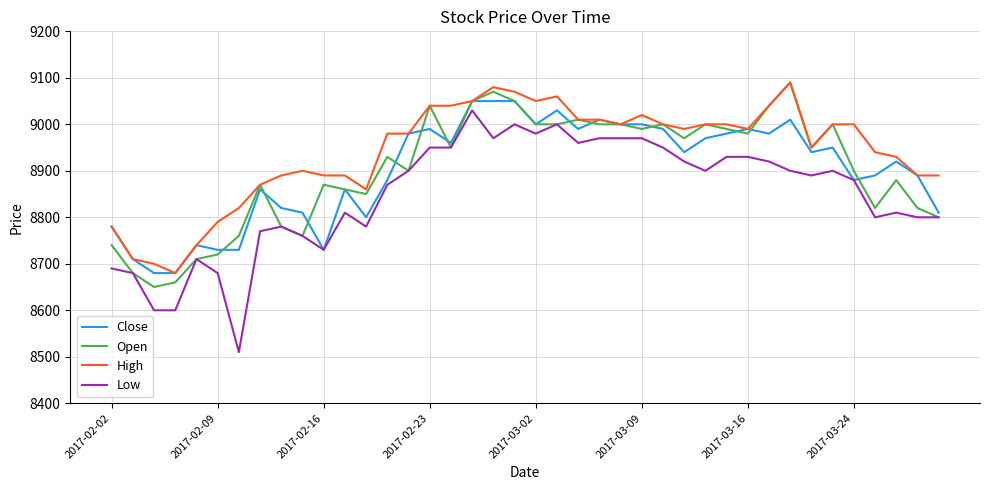

What is the maximum value for Close?

9050